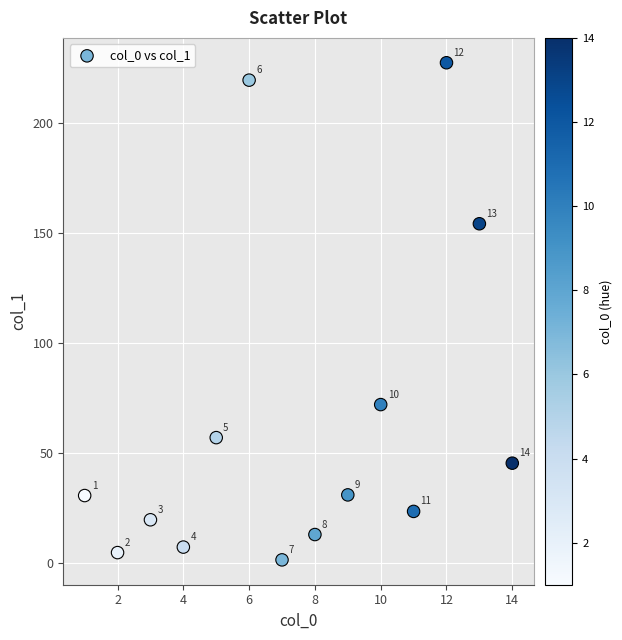

What Y value in the scatter plot is closest to 114?

154.2